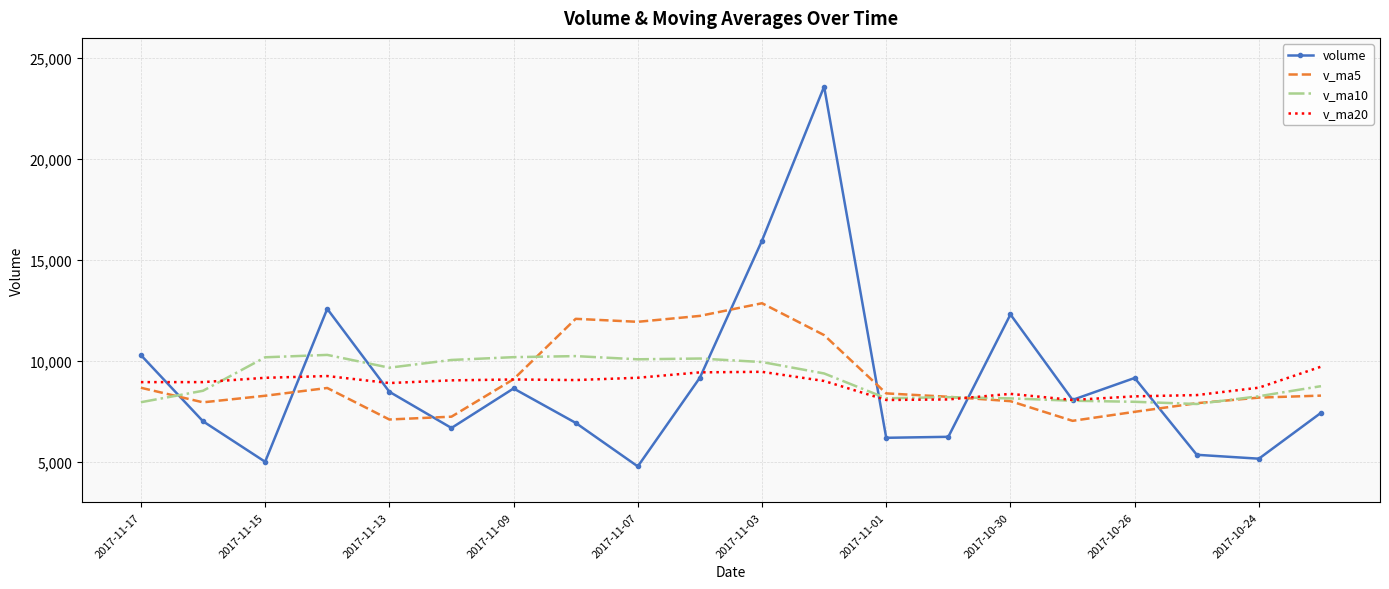

What is the greatest value displayed?

23588.1